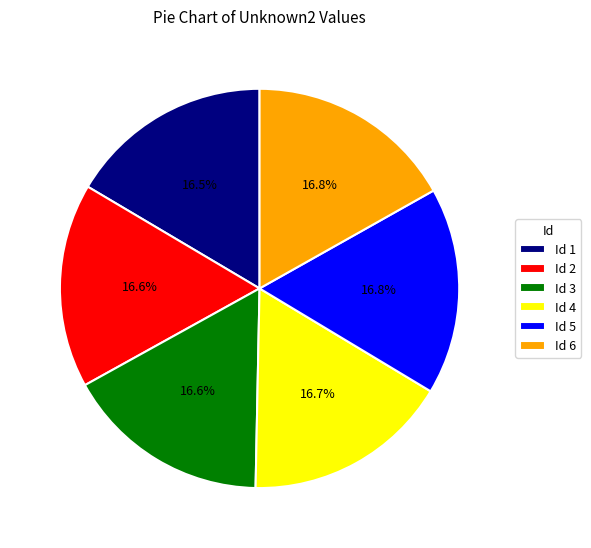

To the nearest percent, what is the average slice percentage?

17%